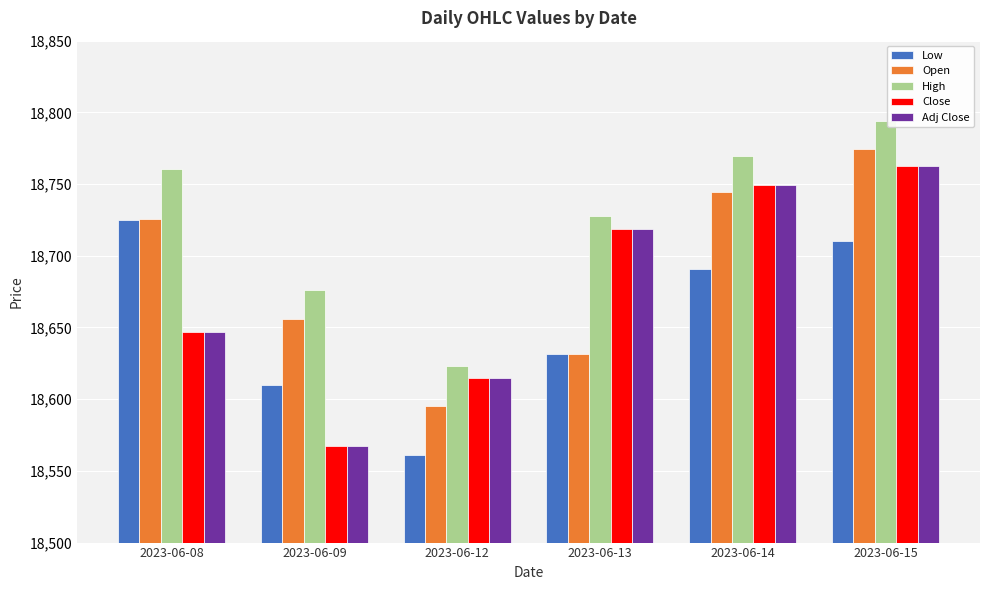

Is the value of Open at 2023-06-08 greater than the value of High at 2023-06-14?

No